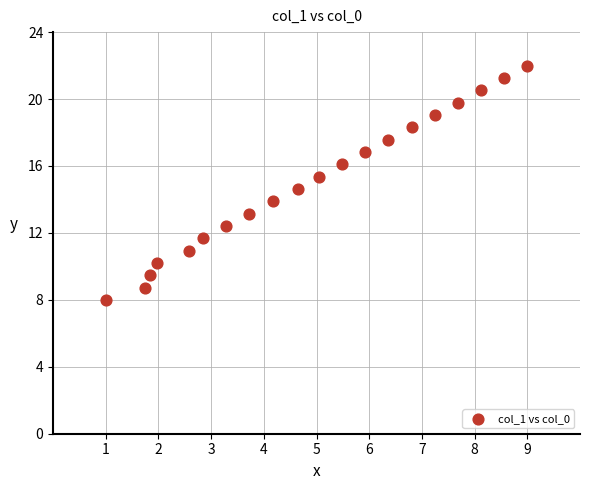

What is the range of Y values (max minus min)?

14.0